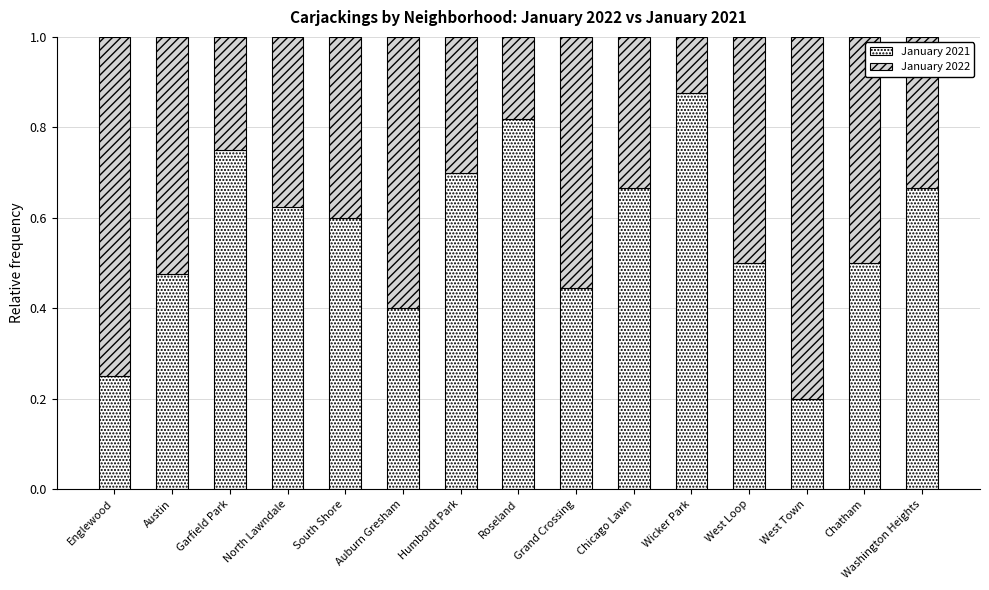

The value of January 2021 at North Lawndale is 0.6. True or false?

True